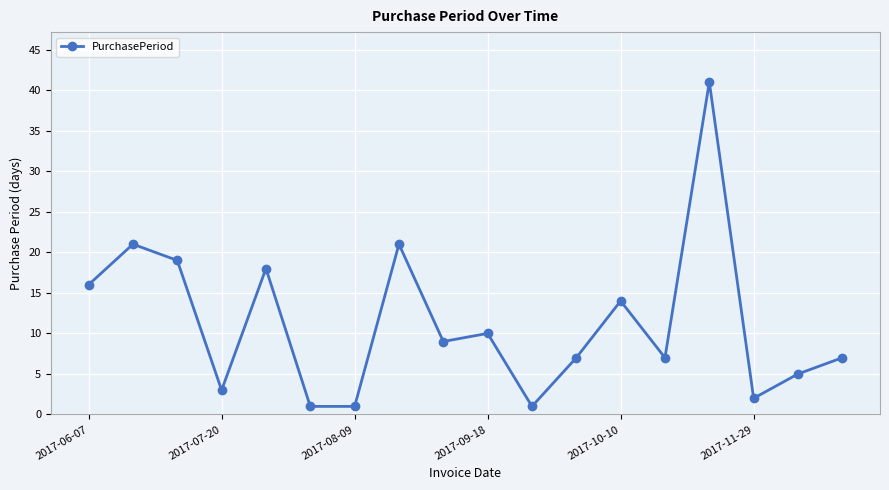

What is the average value?

11